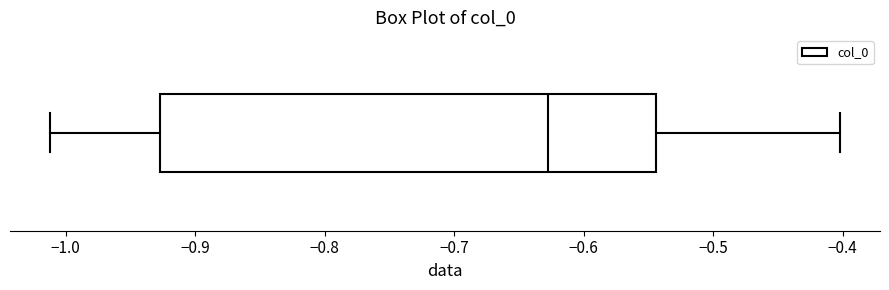

Read this box plot against the x-axis: the position of the median line, the range covered by the box, and the ends of both whiskers. The values are not printed on the chart, so give them approximately, as read against the axis.

median -0.63, box -0.93 to -0.54, whiskers -1.01 to -0.40